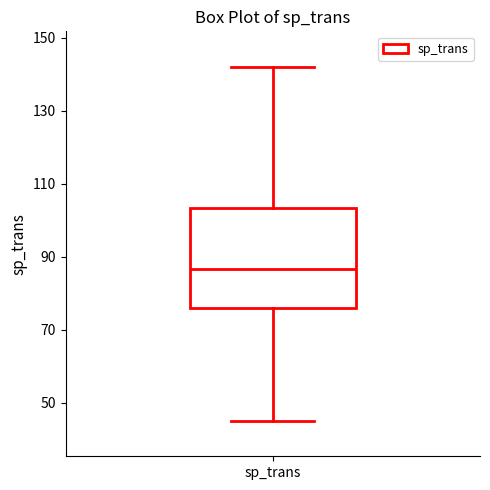

Where does the lower whisker of the box for sp_trans end on the y-axis? The values are not printed on the chart, so give them approximately, as read against the axis.

46